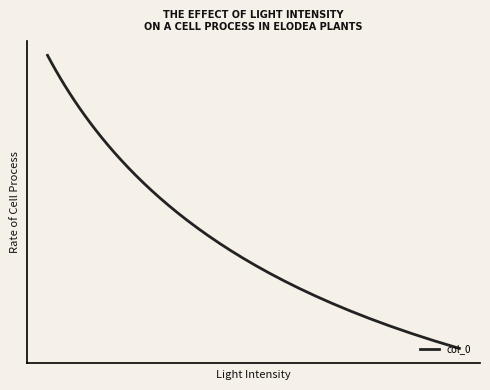

Is it true that the value at 16 is 4.1?

False